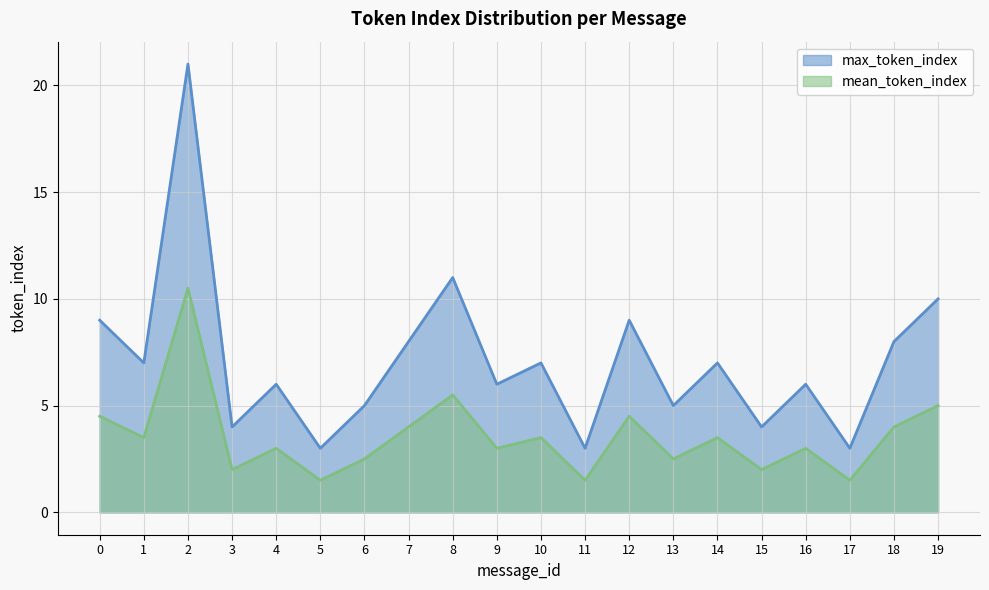

What is the average value of the mean_token_index series?

3.5